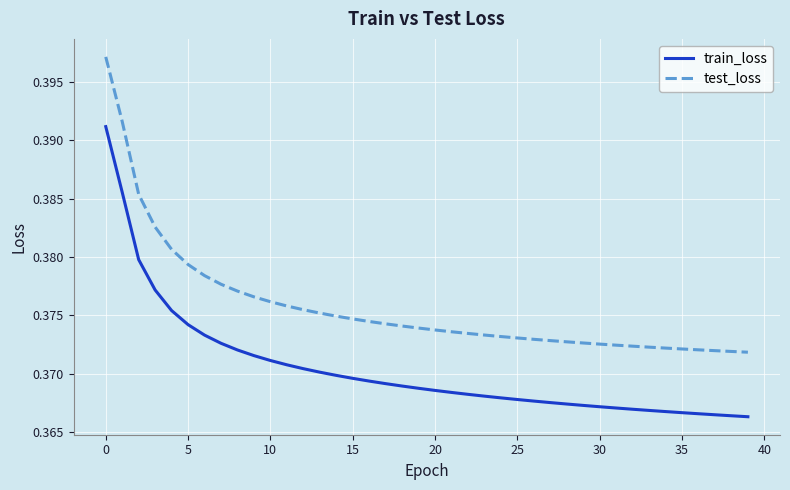

Which series has the largest range (max minus min)?

test_loss